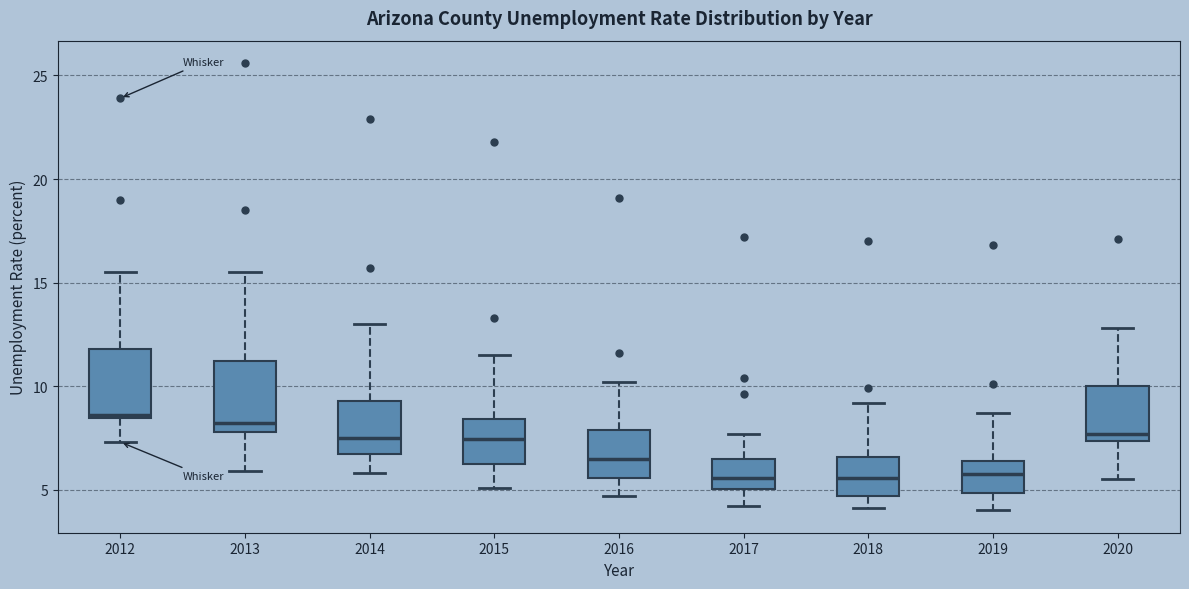

Reading left to right, read every box against the y-axis: the position of its median line, the range the box covers, and the ends of its whiskers. The values are not printed on the chart, so give them approximately, as read against the axis.

2012: median 8.5 (just above the box's lower edge), box 8.5 to 12.0, whiskers 7.5 to 15.5
2013: median 8.0 (just above the box's lower edge), box 8.0 to 11.0, whiskers 6.0 to 15.5
2014: median 7.5, box 6.5 to 9.5, whiskers 6.0 to 13.0
2015: median 7.5, box 6.5 to 8.5, whiskers 5.0 to 11.5
2016: median 6.5, box 5.5 to 8.0, whiskers 4.5 to 10.0
2017: median 5.5, box 5.0 to 6.5, whiskers 4.0 to 7.5
2018: median 5.5, box 4.5 to 6.5, whiskers 4.0 to 9.0
2019: median 6.0, box 5.0 to 6.5, whiskers 4.0 to 8.5
2020: median 7.5 (just above the box's lower edge), box 7.5 to 10.0, whiskers 5.5 to 13.0